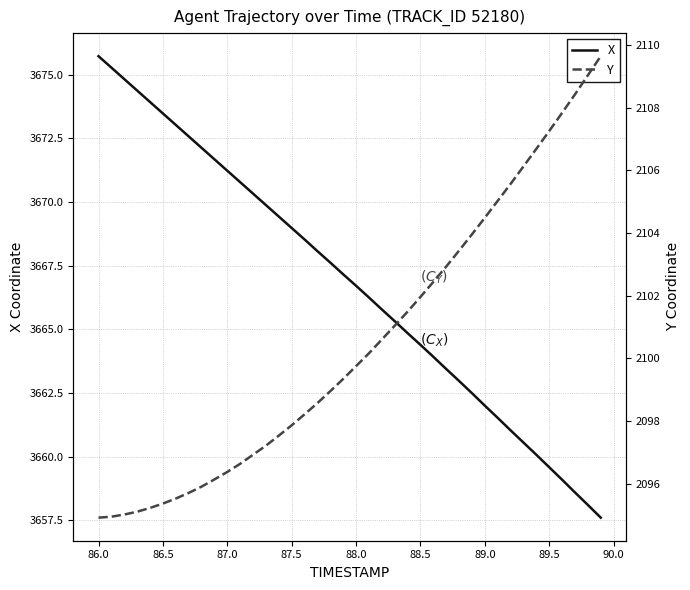

True or false: X and Y intersect in this chart.

False